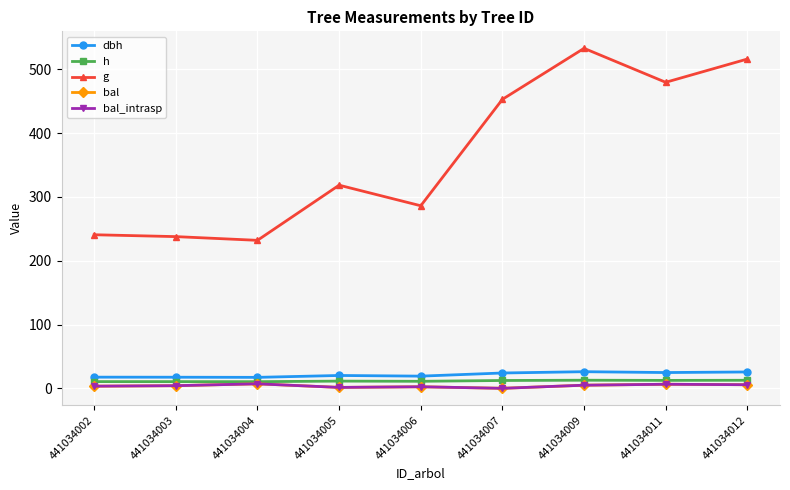

True or false: bal and h intersect in this chart.

False